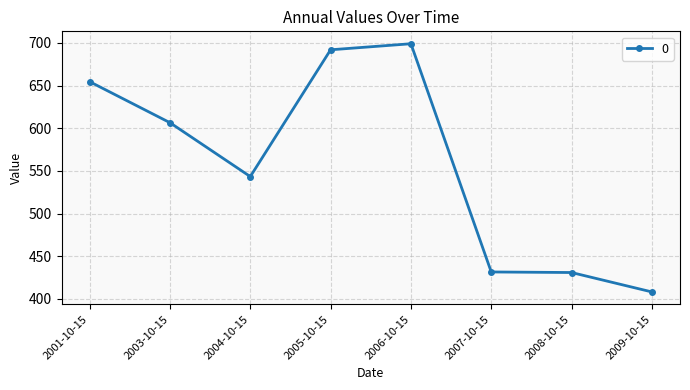

The chart shows a value of 111.9 at 2007-10-15. True or false?

False